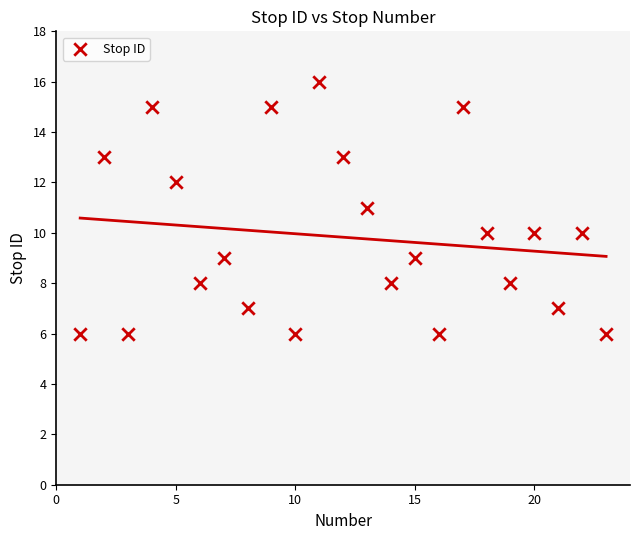

What is the range of Y values (max minus min)?

10